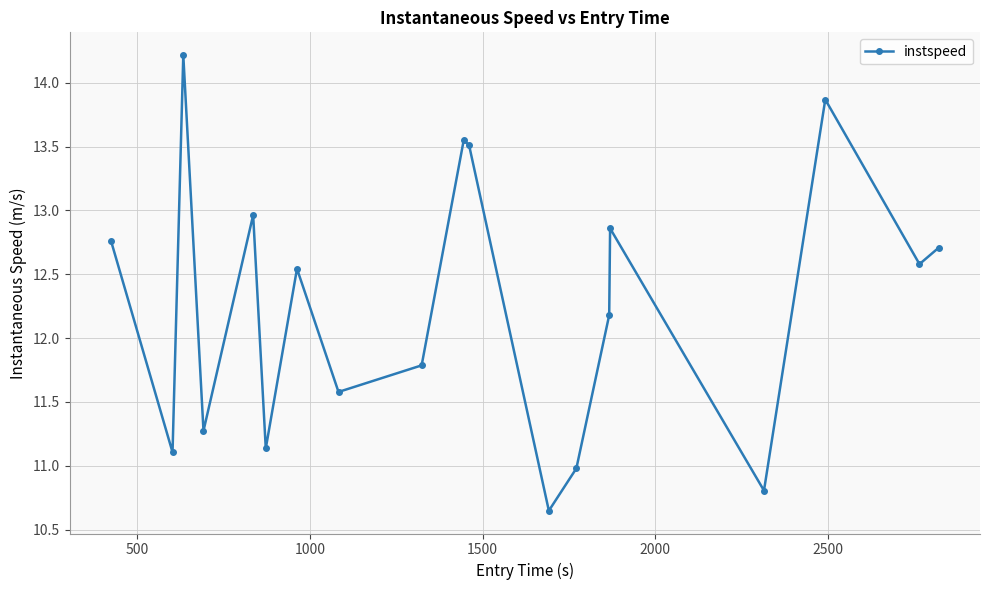

What is the average value?

12.3